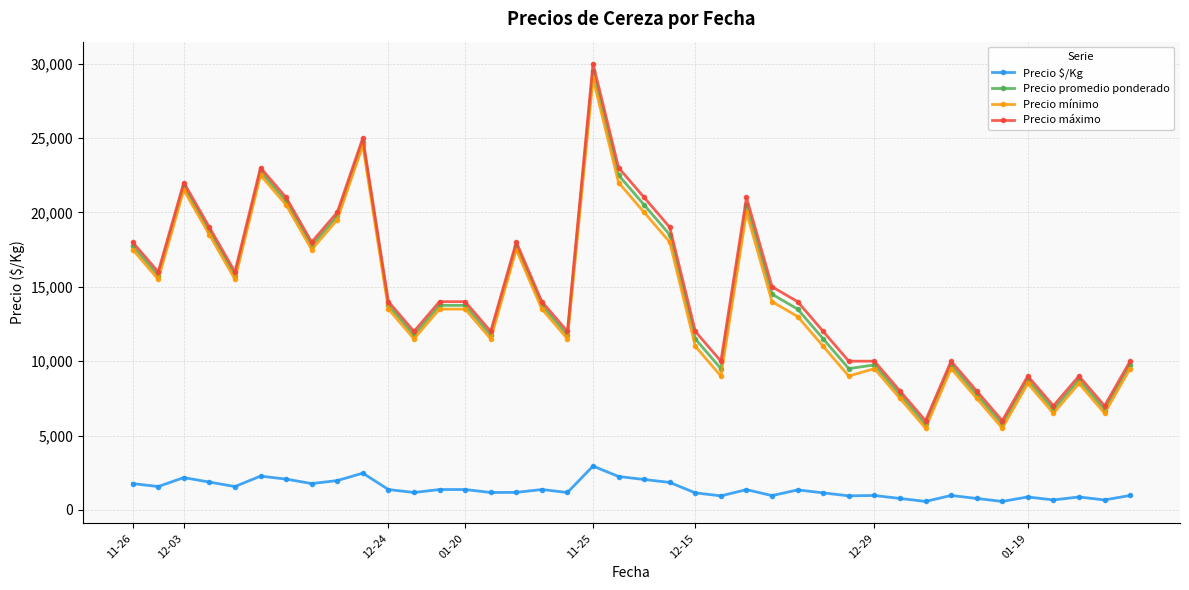

What is the minimum value shown in the chart?

575